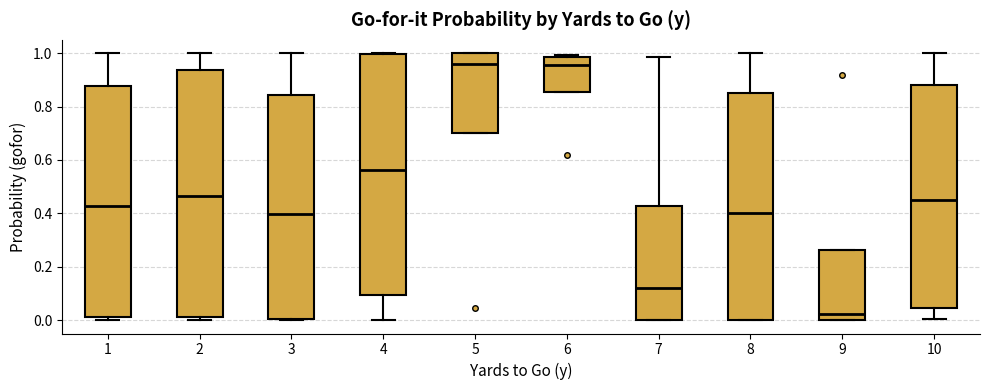

Reading left to right, transcribe this box plot: for each box, give where its median line is, the range the box spans, and where its two whiskers end, as read against the y-axis. The values are not printed on the chart, so give them approximately, as read against the axis.

1: median 0.42, box 0.02 to 0.88, whiskers 0.00 to 1.00
2: median 0.46, box 0.02 to 0.94, whiskers 0.00 to 1.00
3: median 0.40, box 0.00 to 0.84, whiskers 0.00 to 1.00
4: median 0.56, box 0.10 to 1.00, whiskers 0.00 to 1.00
5: median 0.96, box 0.70 to 1.00, whiskers 0.70 to 1.00
6: median 0.96, box 0.86 to 0.98, whiskers 0.86 to 1.00
7: median 0.12, box 0.00 to 0.42, whiskers 0.00 to 0.98
8: median 0.40, box 0.00 to 0.84, whiskers 0.00 to 1.00
9: median 0.02, box 0.00 to 0.26, whiskers 0.00 to 0.26
10: median 0.44, box 0.04 to 0.88, whiskers 0.00 to 1.00